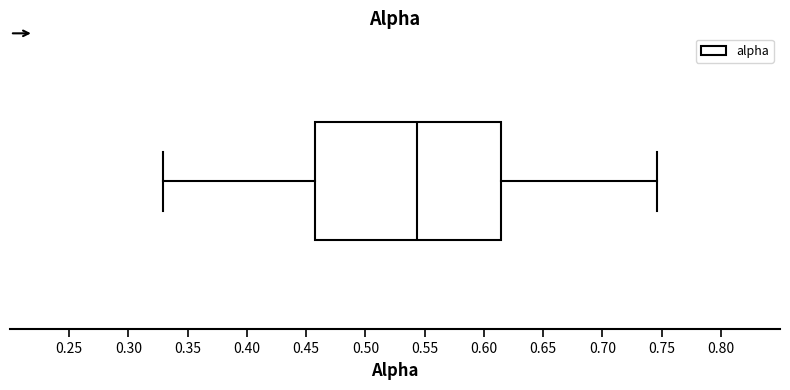

Where is the right edge of the box on the x-axis? The values are not printed on the chart, so give them approximately, as read against the axis.

0.615